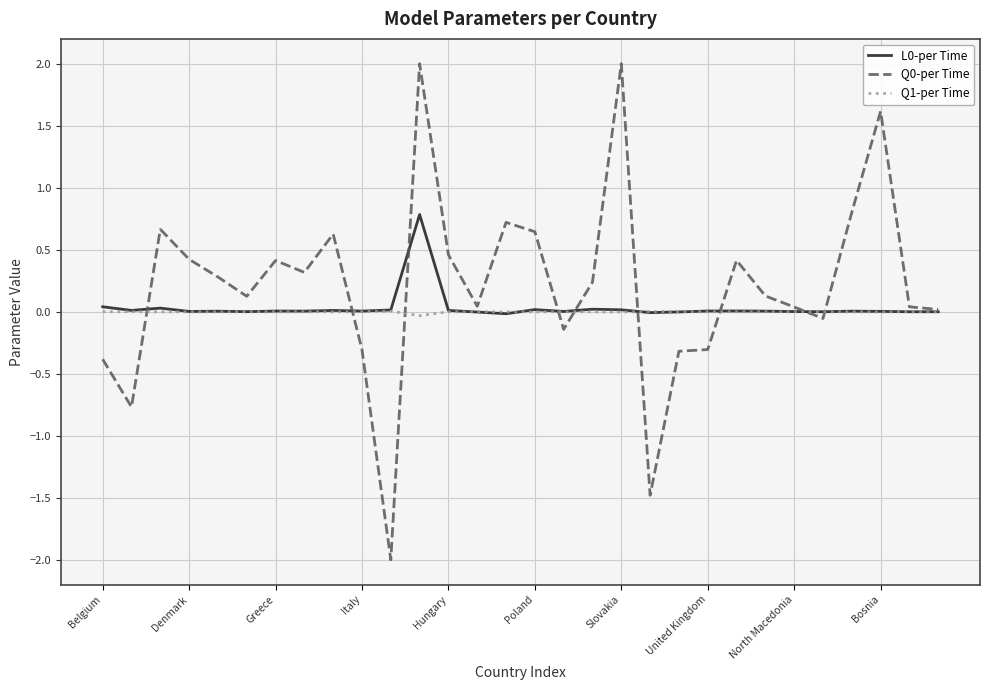

What is the smallest value displayed?

-2.0